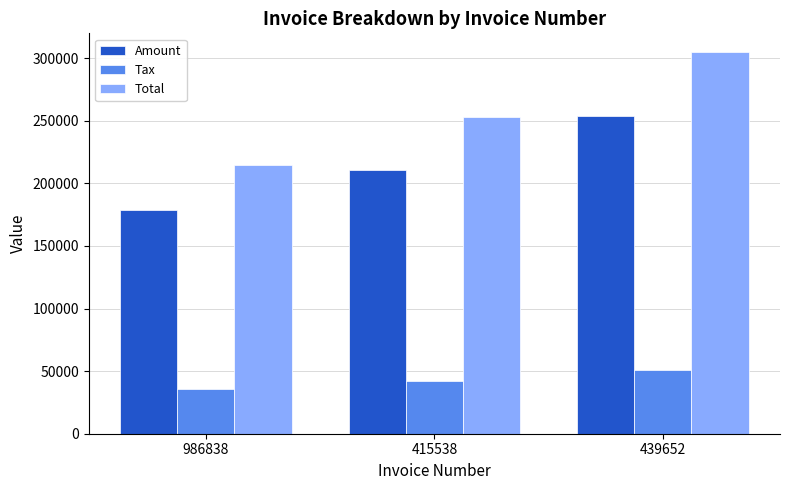

Which category has the highest value across all series?

439652